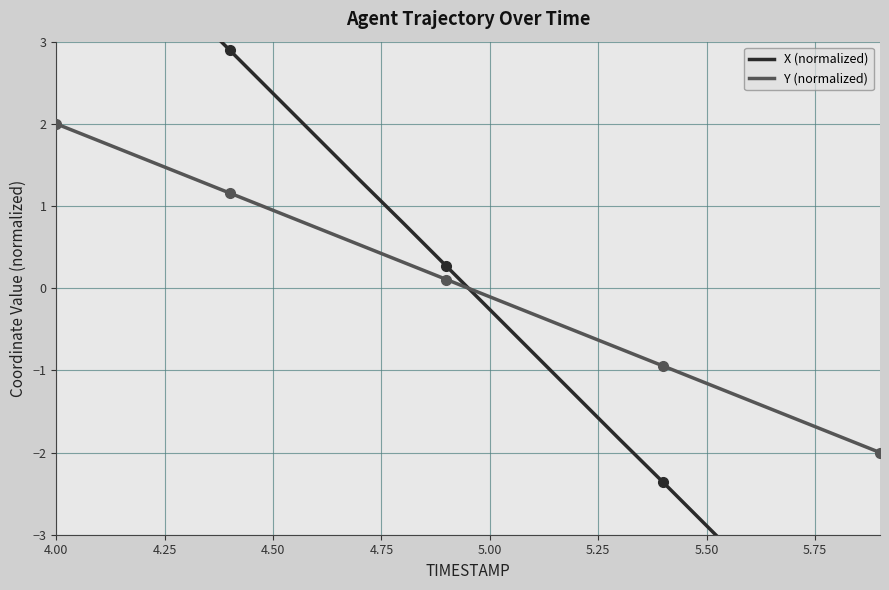

The value of Y (normalized) at 4.00 is 0.6. True or false?

False